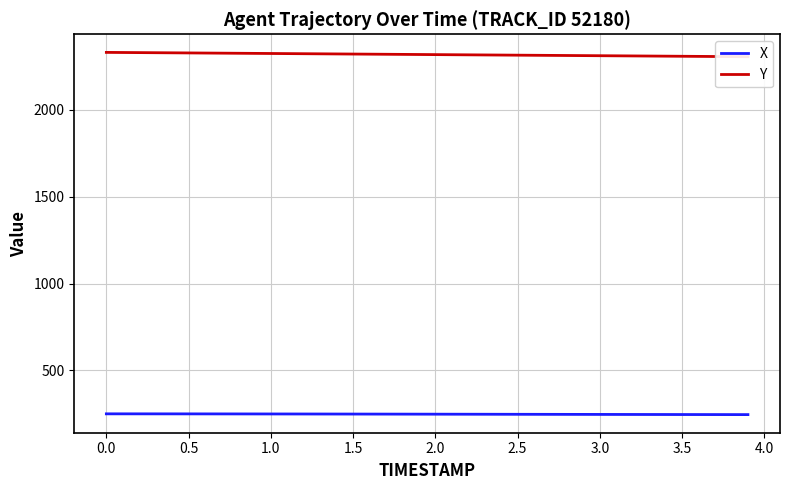

What is the maximum value for X?

250.5